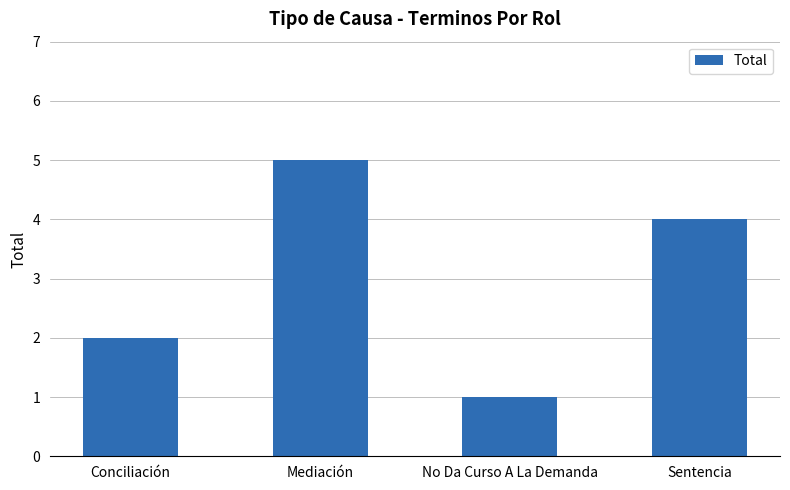

What is the change in value from Conciliación to Sentencia?

+2